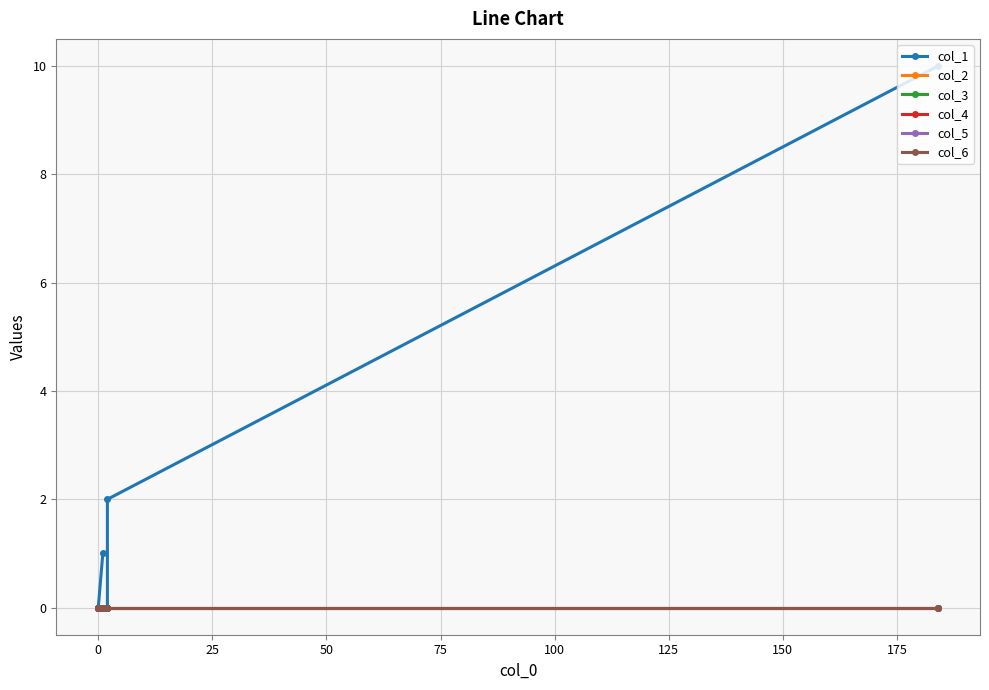

True or false: col_1 and col_2 intersect in this chart.

False